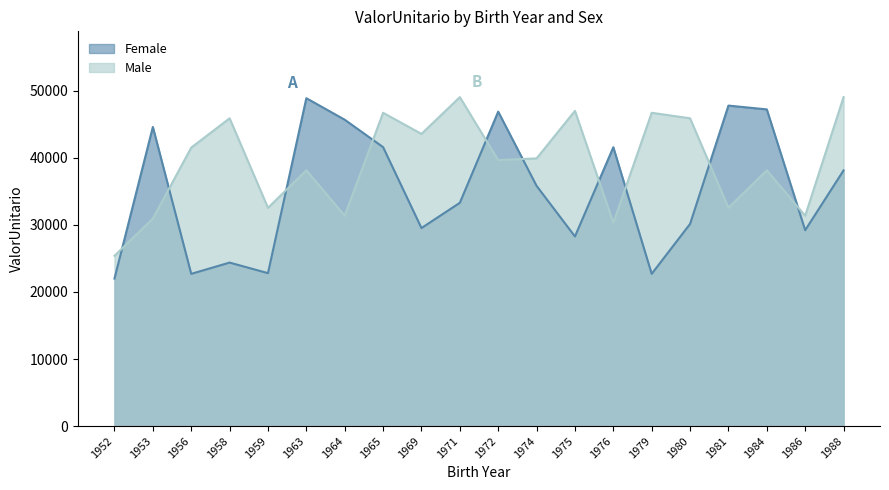

True or false: Male has more than 2 interior local peaks.

True